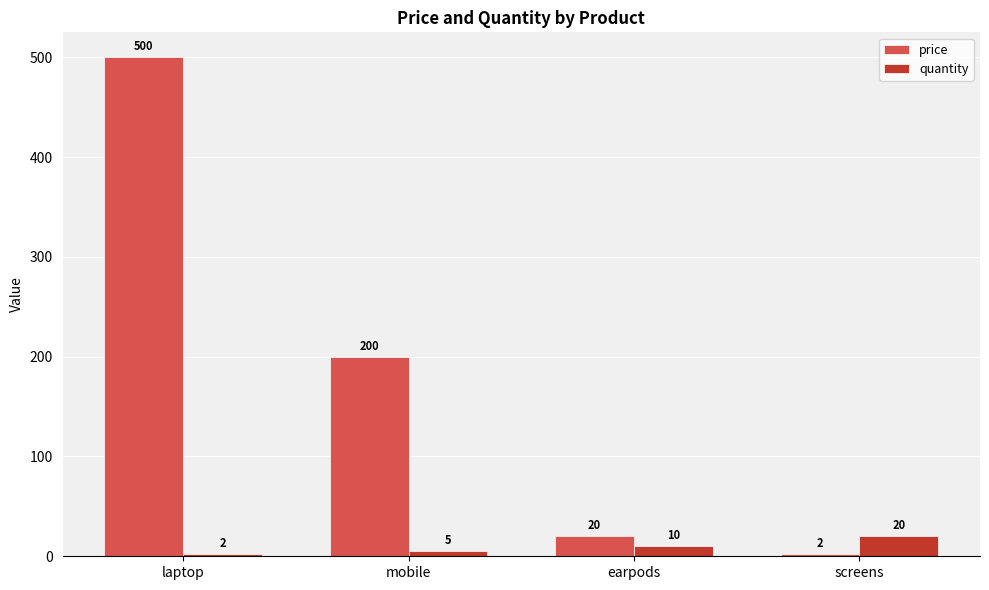

True or false: price has a value of 2 at screens.

True